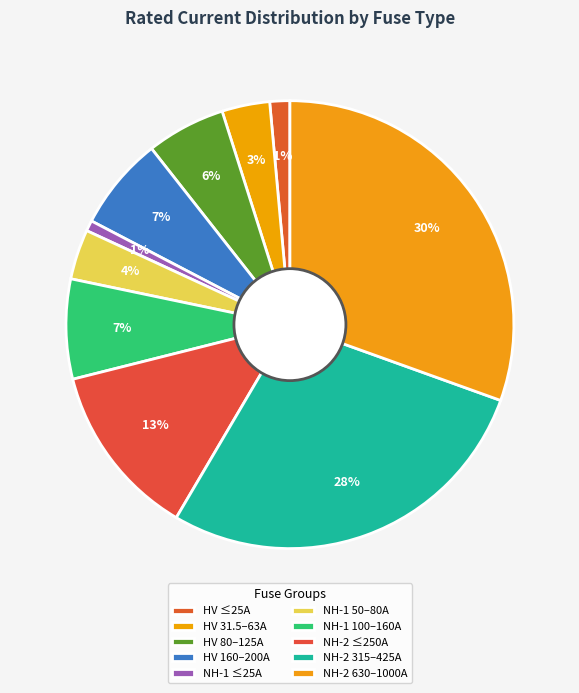

Is there any slice that represents more than half of the pie?

No